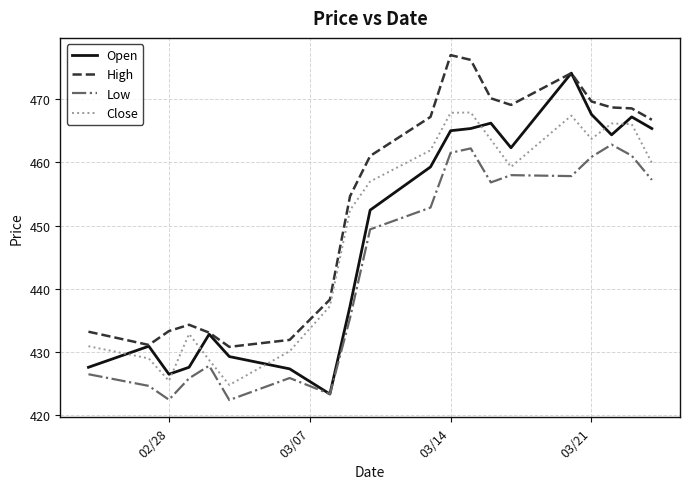

What is the highest value of the Close series?

467.9